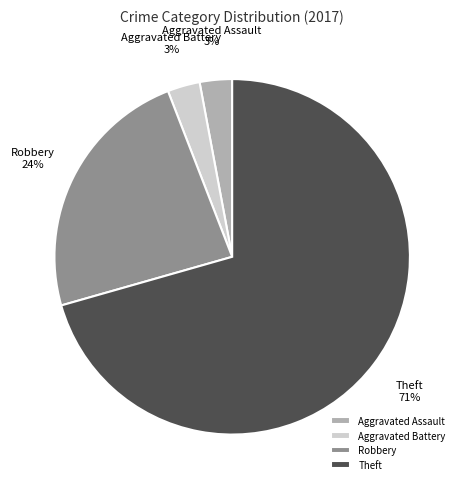

Is it true that Robbery is 37% of the pie?

False